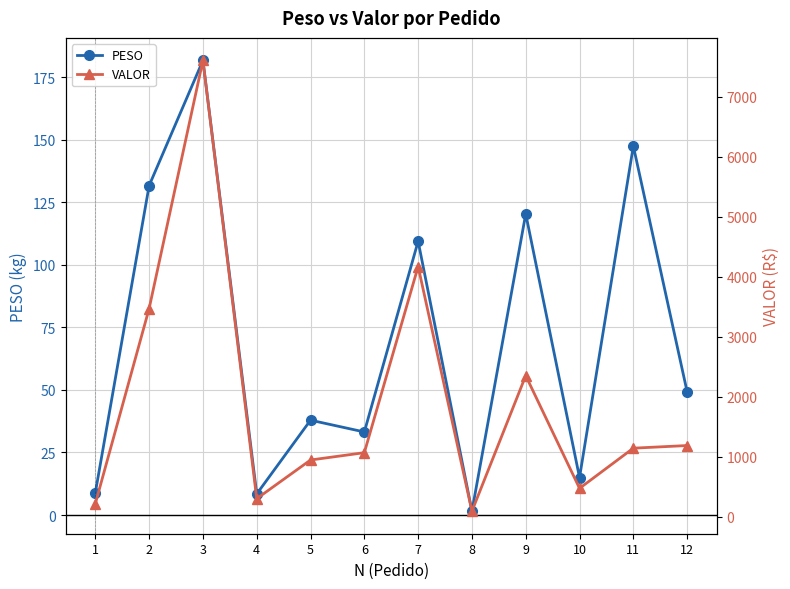

What is the smallest value displayed?

1.6